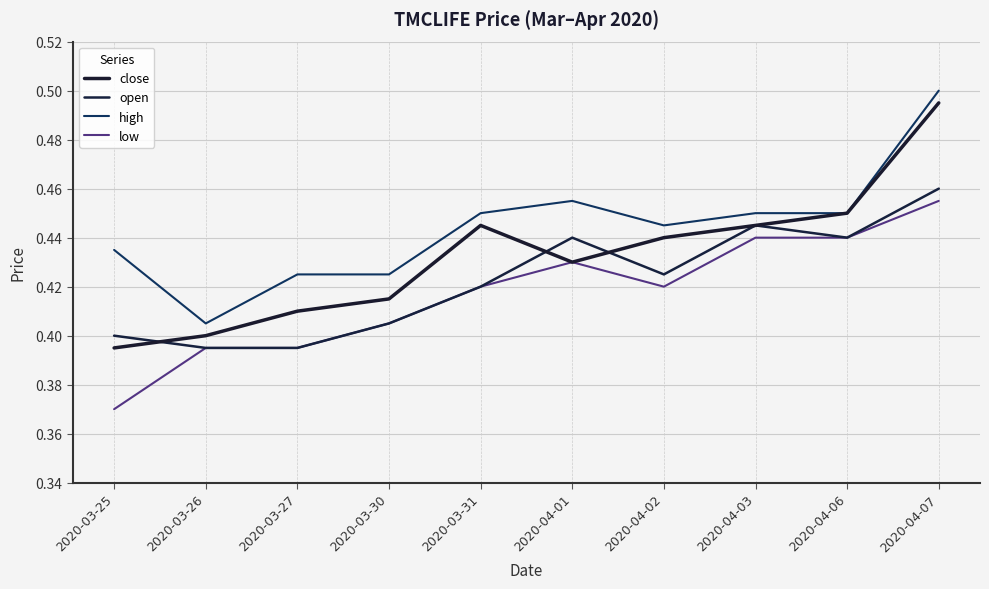

Reading left to right, list all the values displayed in this chart.

close: 0.4	0.4	0.4	0.4	0.4	0.4	0.4	0.4	0.5	0.5
open: 0.4	0.4	0.4	0.4	0.4	0.4	0.4	0.4	0.4	0.5
high: 0.4	0.4	0.4	0.4	0.5	0.5	0.4	0.5	0.5	0.5
low: 0.4	0.4	0.4	0.4	0.4	0.4	0.4	0.4	0.4	0.5